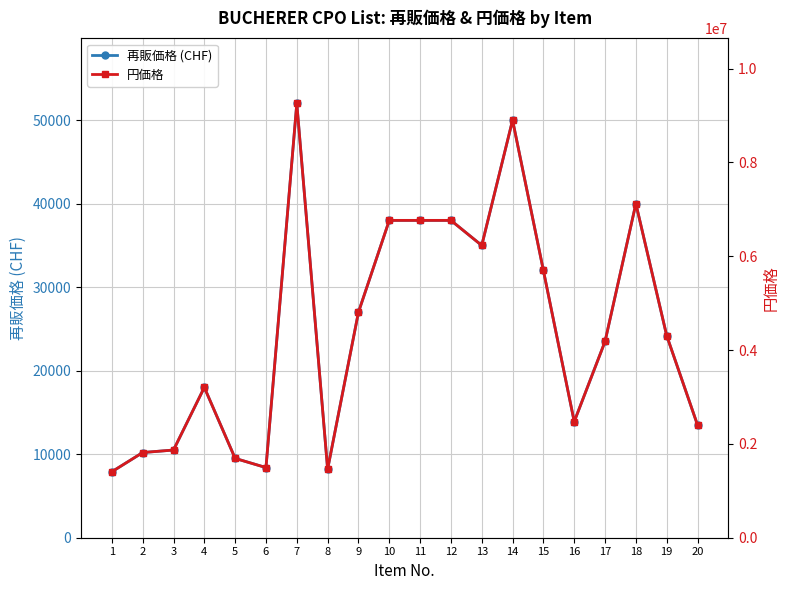

Rank the series by their maximum value, from highest to lowest.

円価格, 再販価格 (CHF)